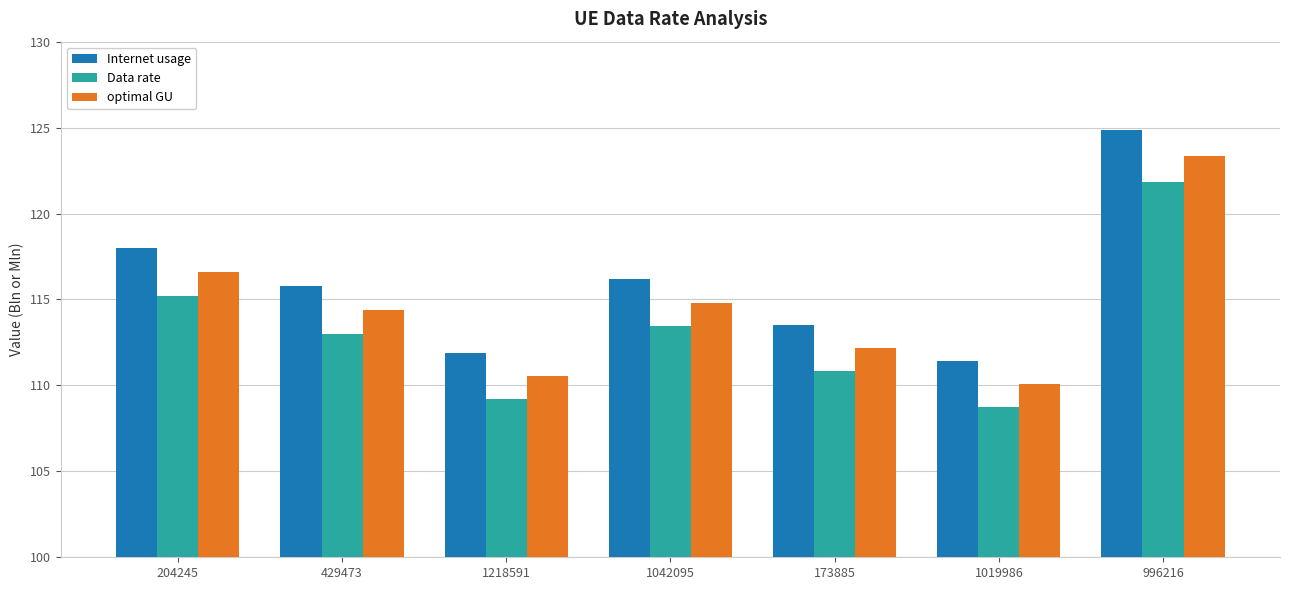

How many bars are there in total?

21